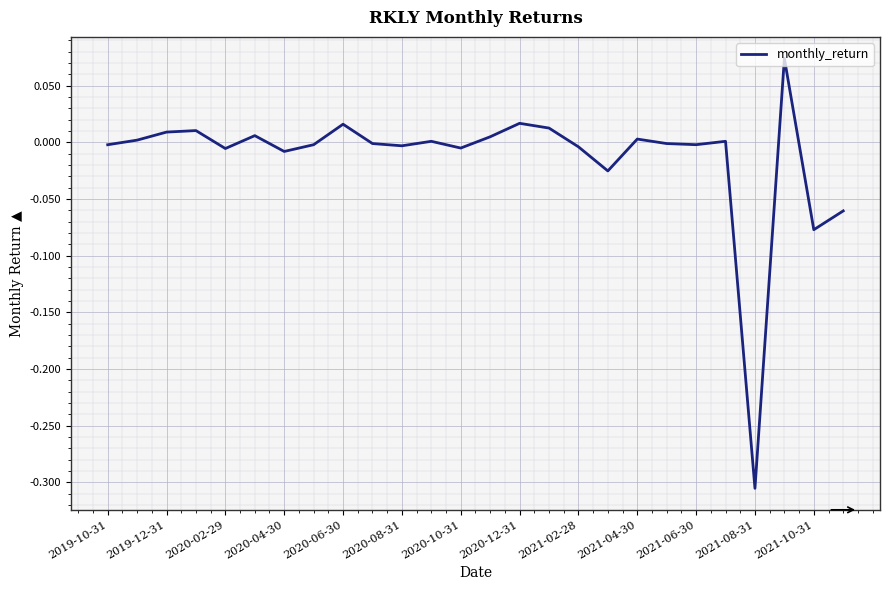

What is the difference between the maximum and minimum values?

0.4